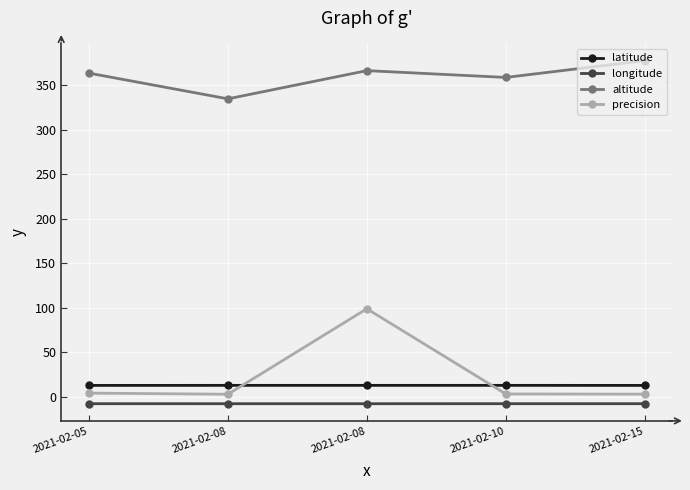

How many interior local peaks does the precision series have?

1